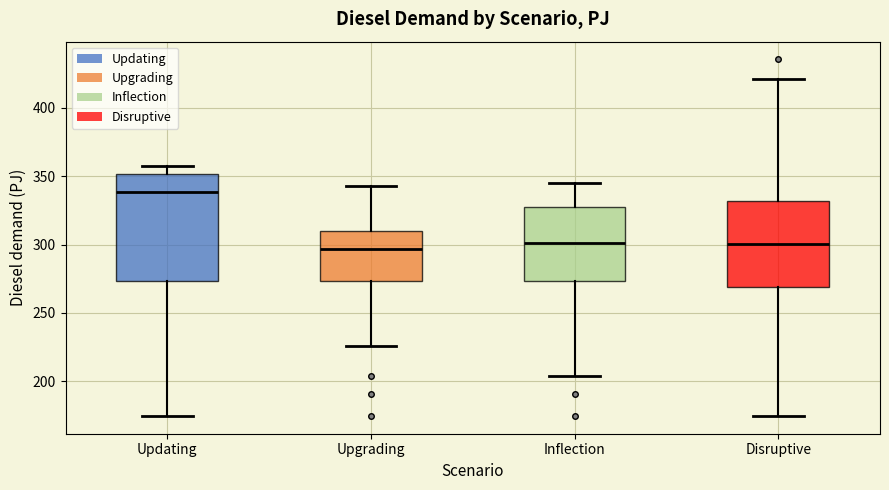

Which box's median line is the highest?

Updating